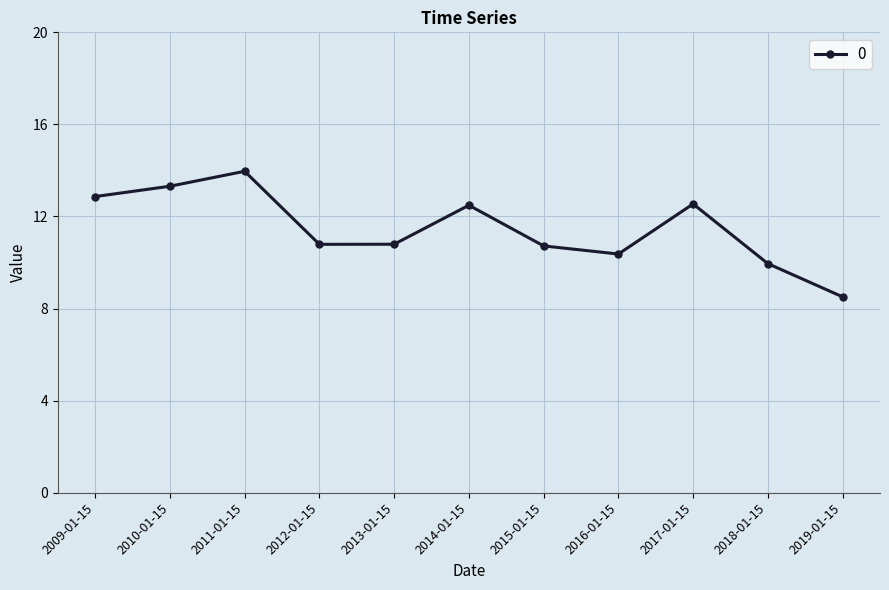

What is the difference between the maximum and minimum values?

5.5